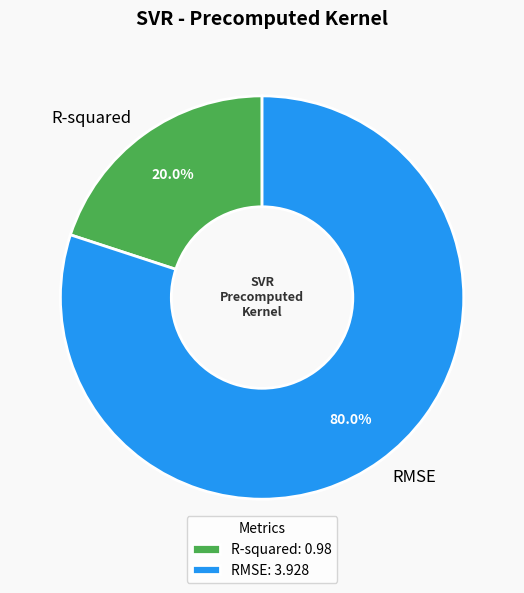

To the nearest percent, what is the combined percentage of R-squared and RMSE?

100%